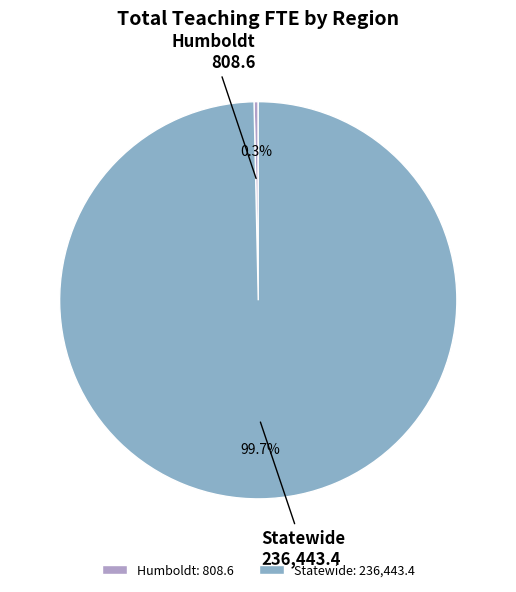

Rank the categories by value from highest to lowest.

Statewide, Humboldt